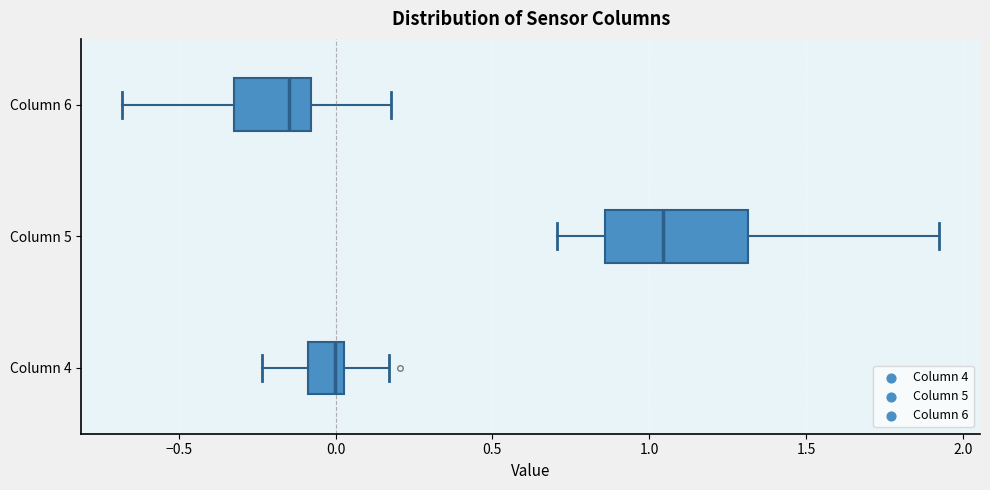

Which box's median line is the furthest to the right?

Column 5